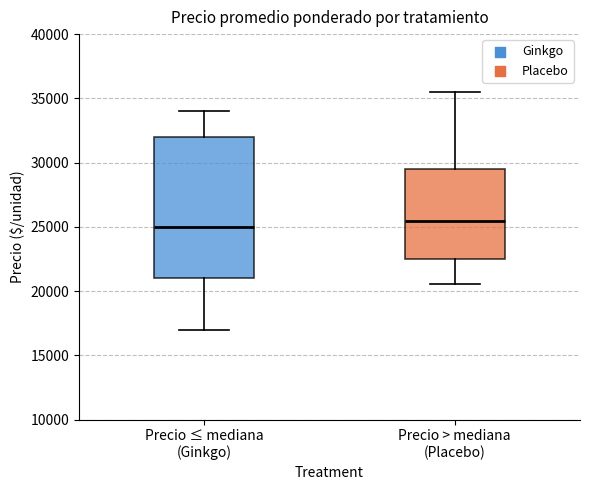

Reading left to right, transcribe this box plot: for each box, give where its median line is, the range the box spans, and where its two whiskers end, as read against the y-axis. The values are not printed on the chart, so give them approximately, as read against the axis.

Precio ≤ mediana (Ginkgo): median 25000, box 21000 to 32000, whiskers 17000 to 34000
Precio > mediana (Placebo): median 25500, box 22500 to 29500, whiskers 20500 to 35500